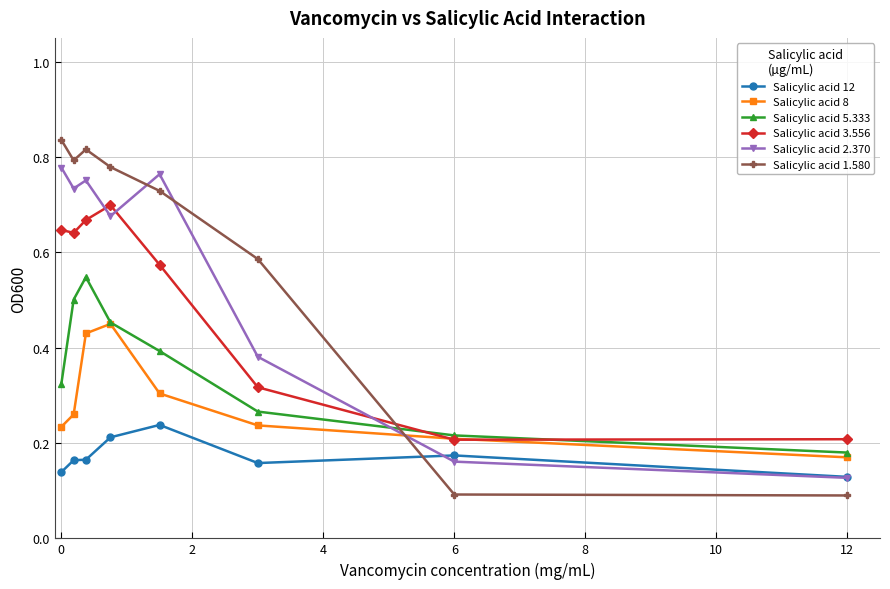

True or false: Salicylic acid 1.580 and Salicylic acid 8 cross at least once.

True